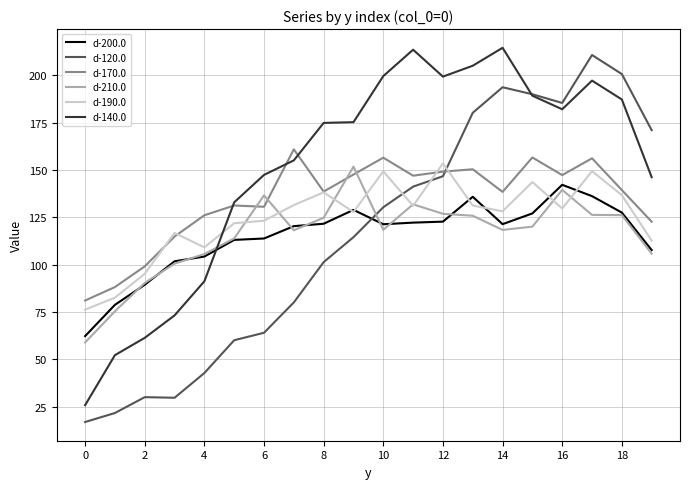

Which series has the largest range (max minus min)?

d-120.0